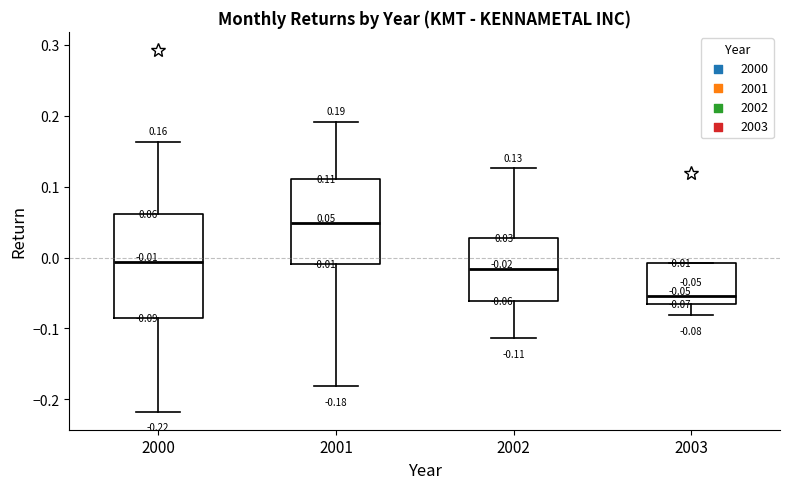

Which box has the highest median line?

2001